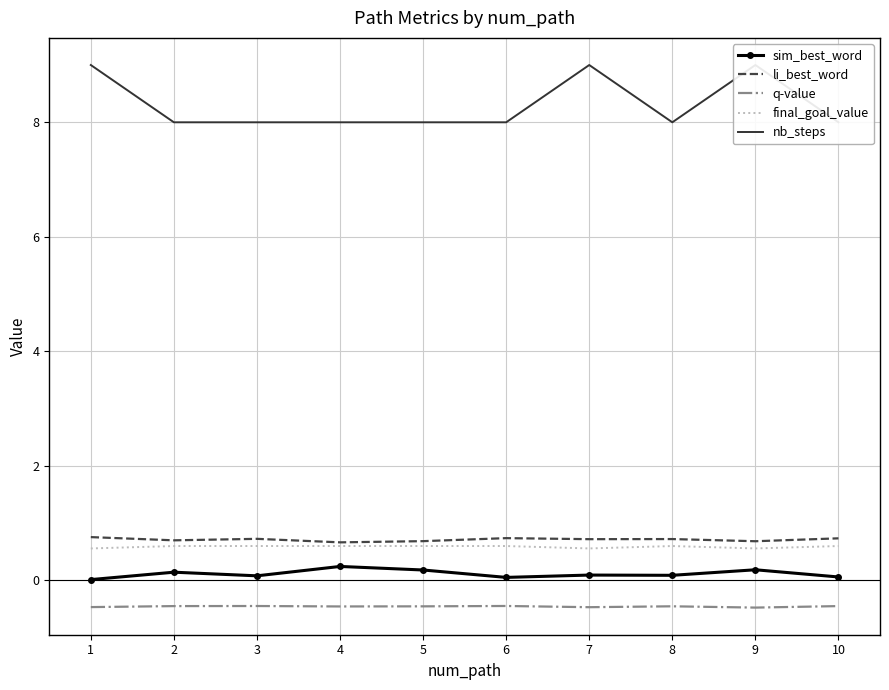

What are all the series names shown in the legend?

sim_best_word, li_best_word, q-value, final_goal_value, nb_steps